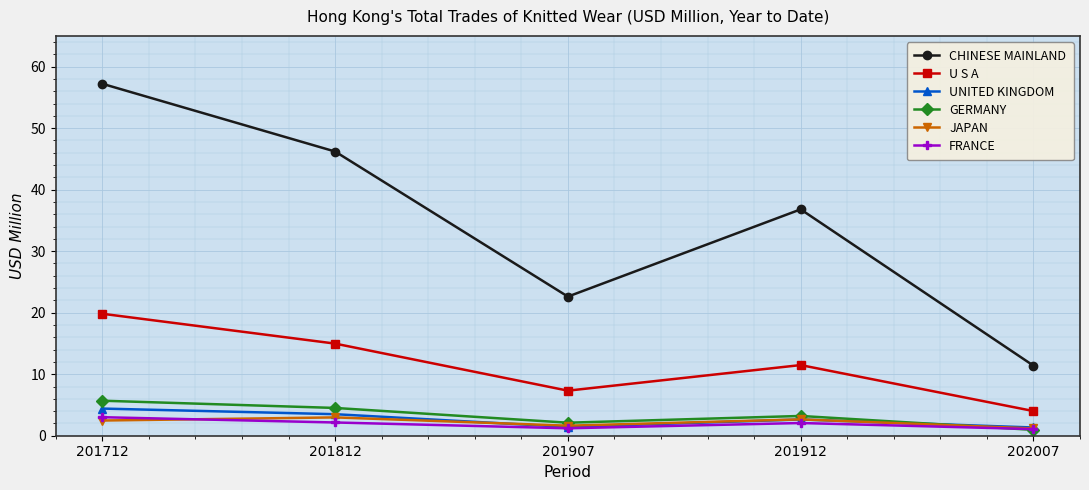

How many interior local valleys does the GERMANY series have?

1